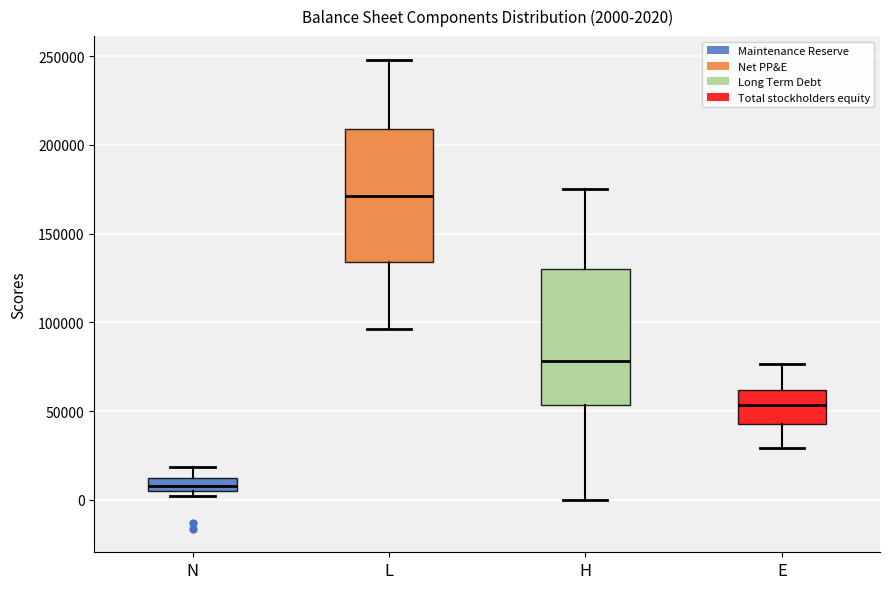

Which box's median line is the lowest?

N